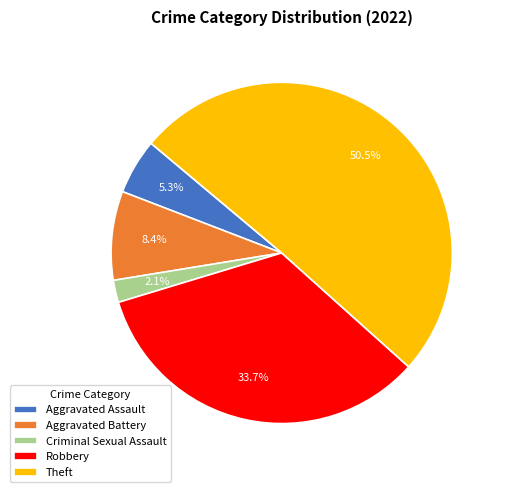

How many slices are in this pie chart?

5